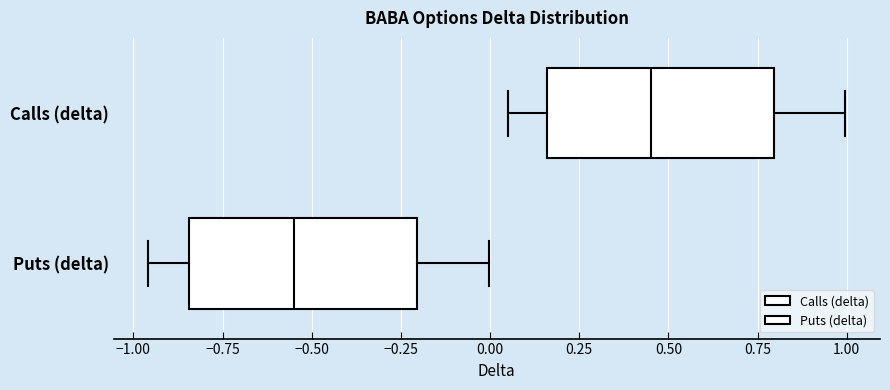

Reading bottom to top, read every box against the x-axis: the position of its median line, the range the box covers, and the ends of its whiskers. The values are not printed on the chart, so give them approximately, as read against the axis.

Puts (delta): median -0.55, box -0.85 to -0.20, whiskers -0.95 to 0.00
Calls (delta): median 0.45, box 0.15 to 0.80, whiskers 0.05 to 1.00